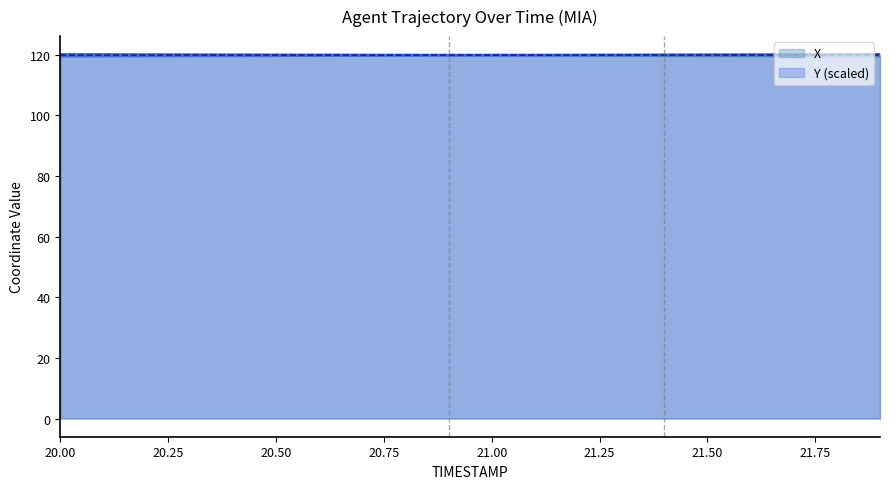

List the labels in order of X value, smallest first.

21.9, 21.8, 21.7, 21.6, 21.5, 21.4, 21.3, 21.2, 21.1, 21.0, 20.9, 20.8, 20.7, 20.6, 20.5, 20.4, 20.3, 20.2, 20.1, 20.0